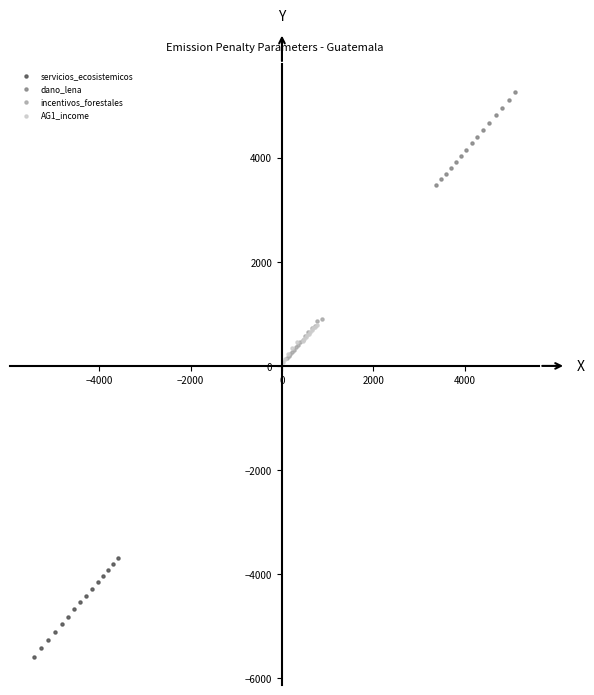

Which series reaches the maximum Y coordinate?

dano_lena